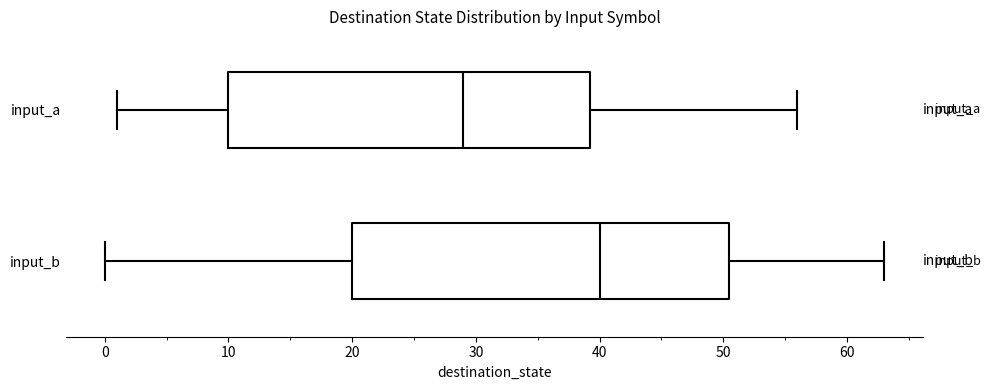

Which box's median line is the furthest to the left?

input_a